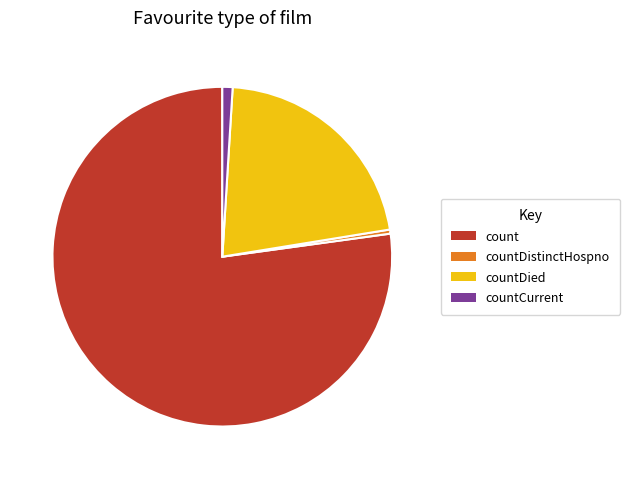

Is the sum of countDied and countCurrent greater than half?

No